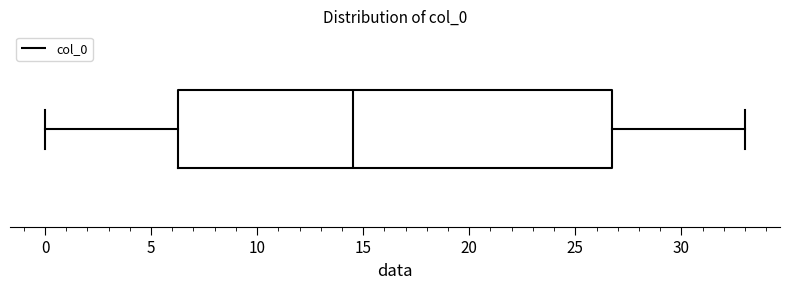

Read this box plot against the x-axis: the position of the median line, the range covered by the box, and the ends of both whiskers. The values are not printed on the chart, so give them approximately, as read against the axis.

median 14.5, box 6.5 to 27.0, whiskers 0.0 to 33.0